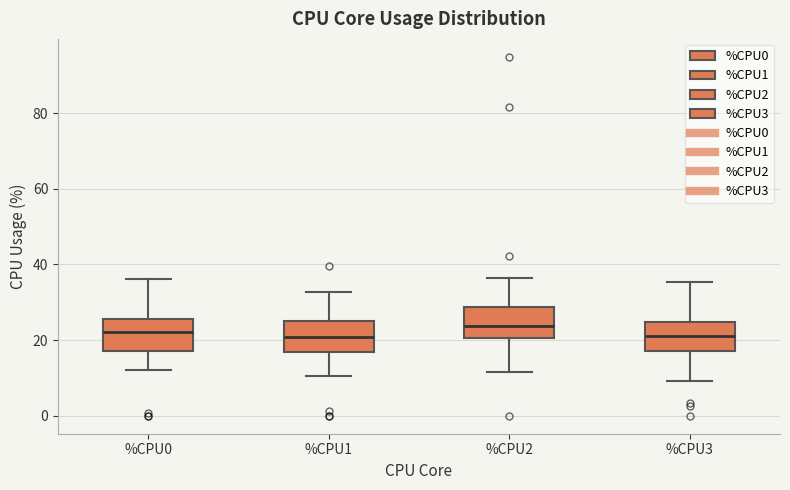

Reading left to right, read every box against the y-axis: the position of its median line, the range the box covers, and the ends of its whiskers. The values are not printed on the chart, so give them approximately, as read against the axis.

%CPU0: median 22, box 18 to 26, whiskers 12 to 36
%CPU1: median 20, box 16 to 26, whiskers 10 to 32
%CPU2: median 24, box 20 to 28, whiskers 12 to 36
%CPU3: median 22, box 18 to 24, whiskers 10 to 36